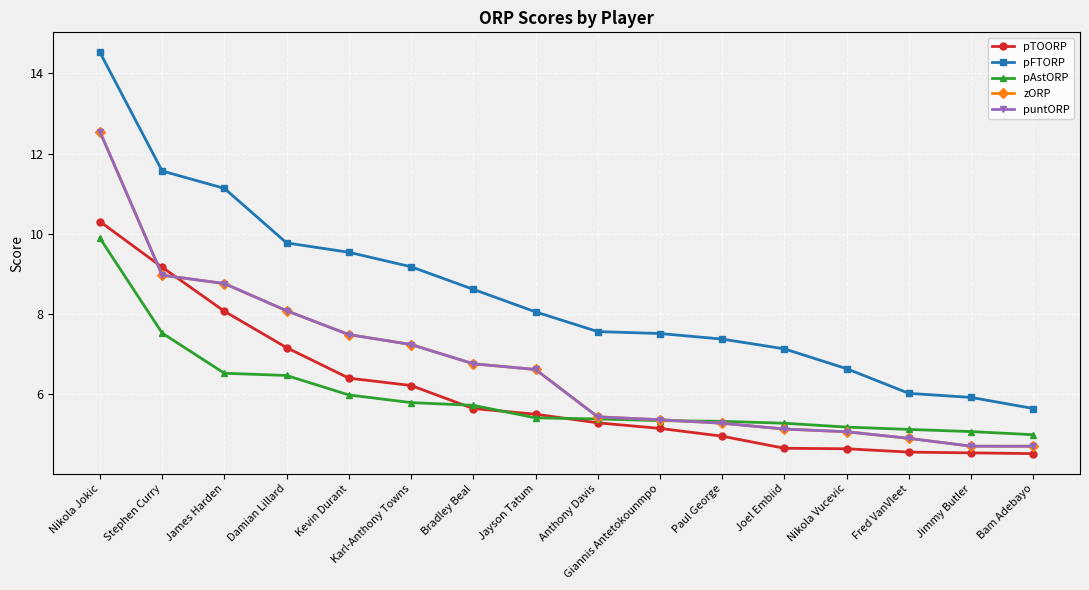

Is this an area chart (filled region under the line)?

No